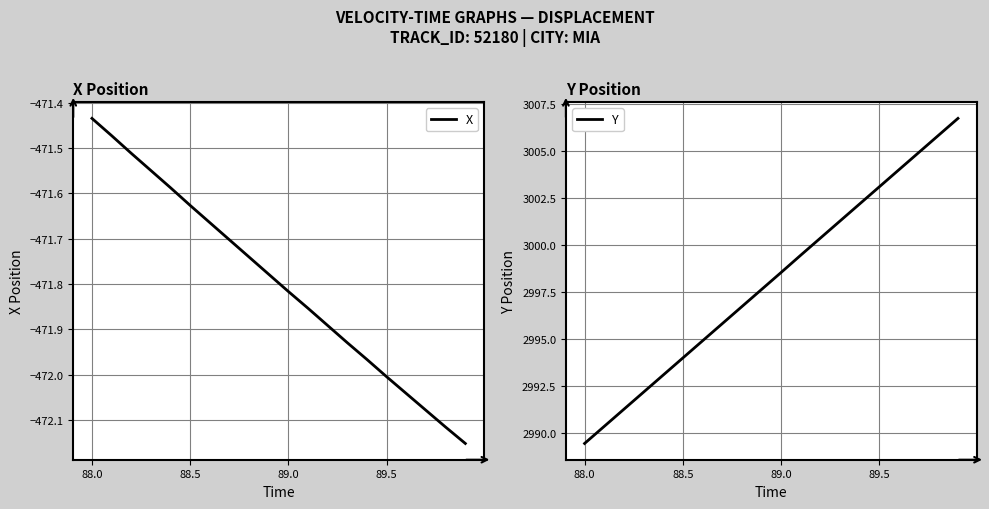

True or false: X and Y cross at least once.

False